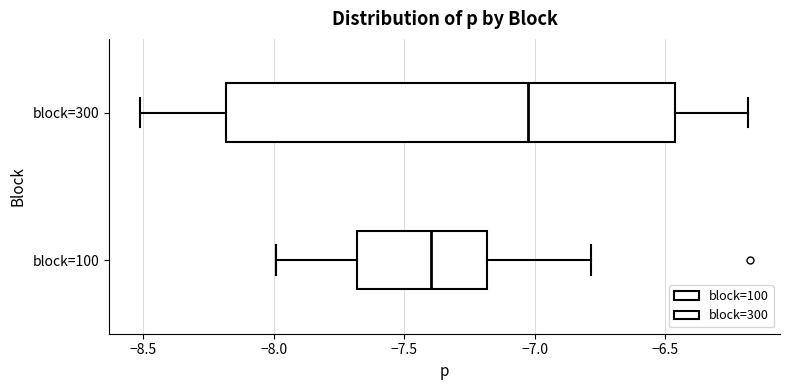

Which box's median line is the furthest to the left?

block=100